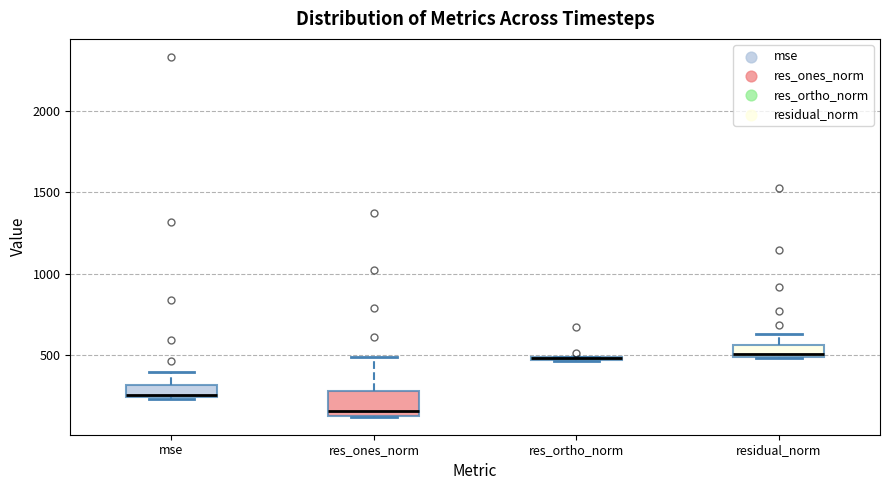

Comparing the boxes themselves (not the whiskers), which one is the tallest?

res_ones_norm